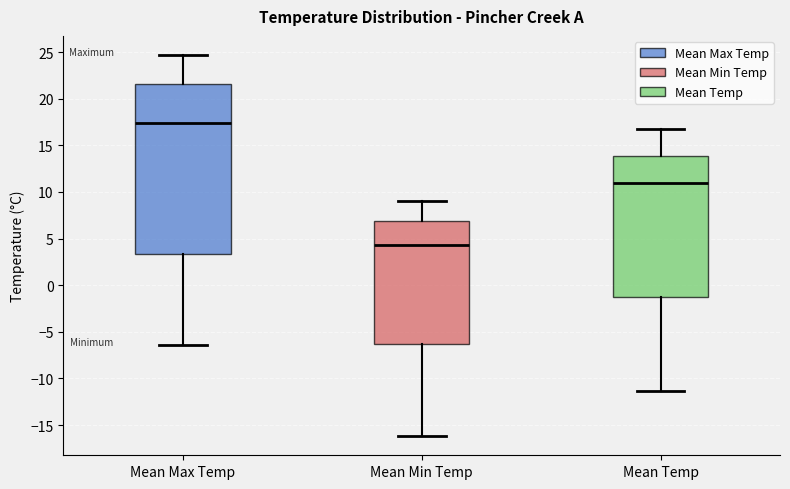

Reading left to right, transcribe this box plot: for each box, give where its median line is, the range the box spans, and where its two whiskers end, as read against the y-axis. The values are not printed on the chart, so give them approximately, as read against the axis.

Mean Max Temp: median 17.5, box 3.5 to 21.5, whiskers -6.5 to 24.5
Mean Min Temp: median 4.5, box -6.5 to 7.0, whiskers -16.0 to 9.0
Mean Temp: median 11.0, box -1.0 to 14.0, whiskers -11.5 to 17.0